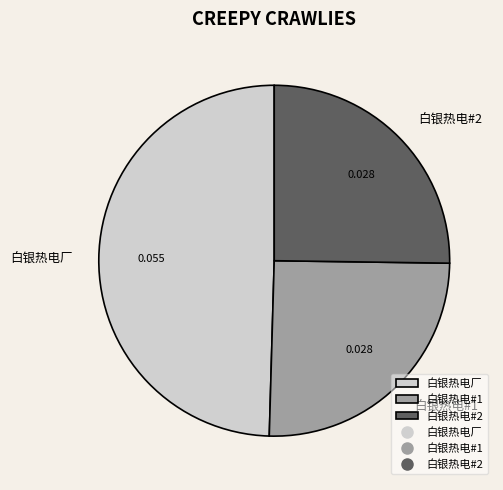

The 白银热电#2 slice represents 25% of the pie. True or false?

True